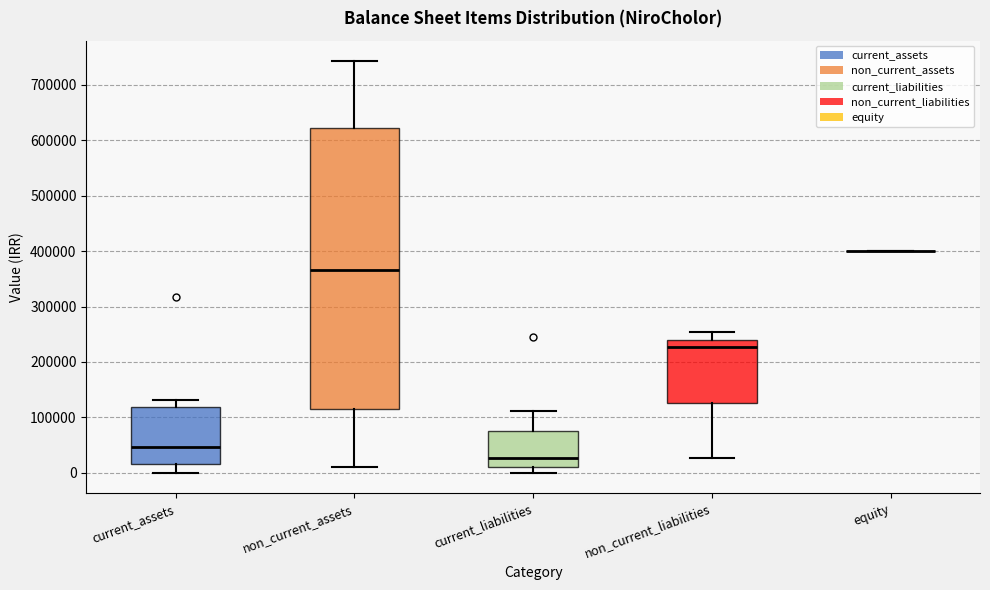

Which box is the tallest, from its lower edge to its upper edge?

non_current_assets